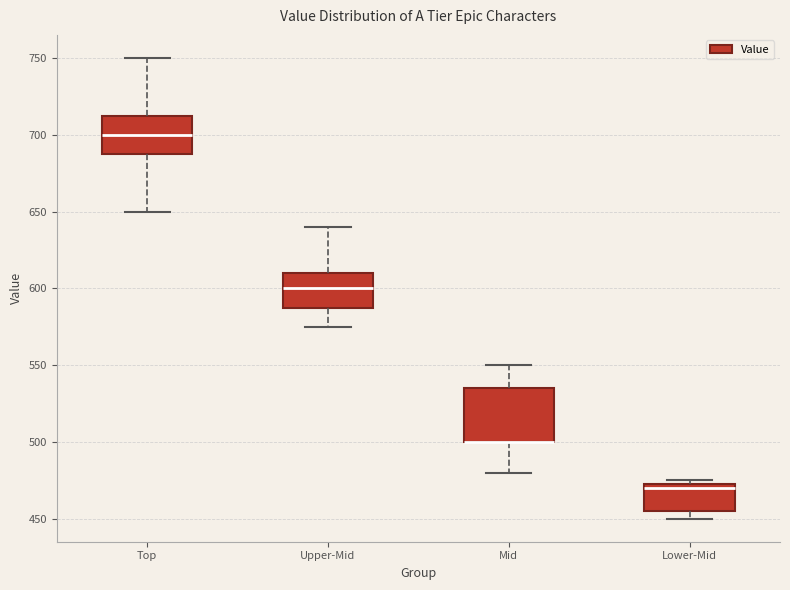

Where is the upper edge of the box for Mid on the y-axis? The values are not printed on the chart, so give them approximately, as read against the axis.

535